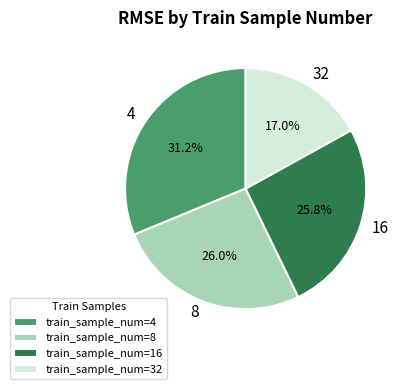

How many slices are in this pie chart?

4